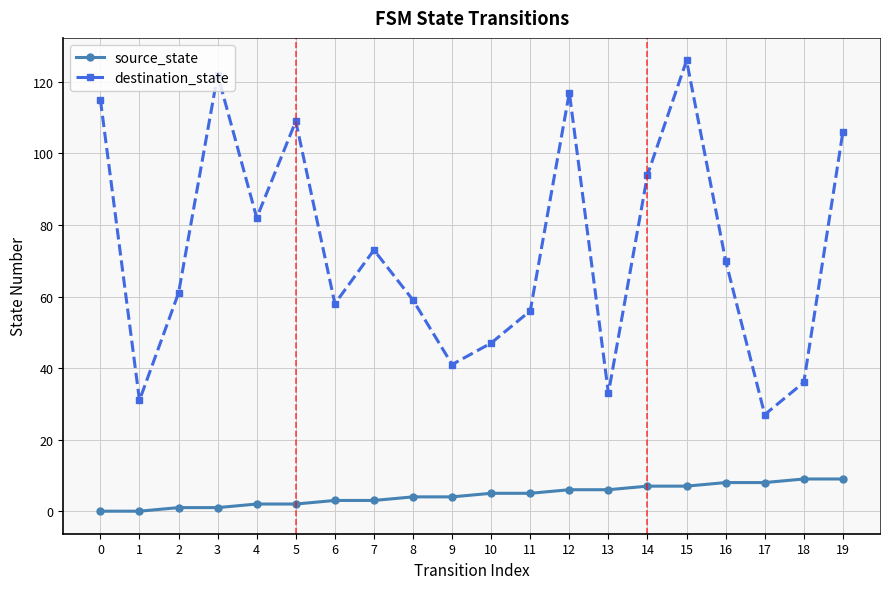

How many values in the destination_state series are below 70?

10